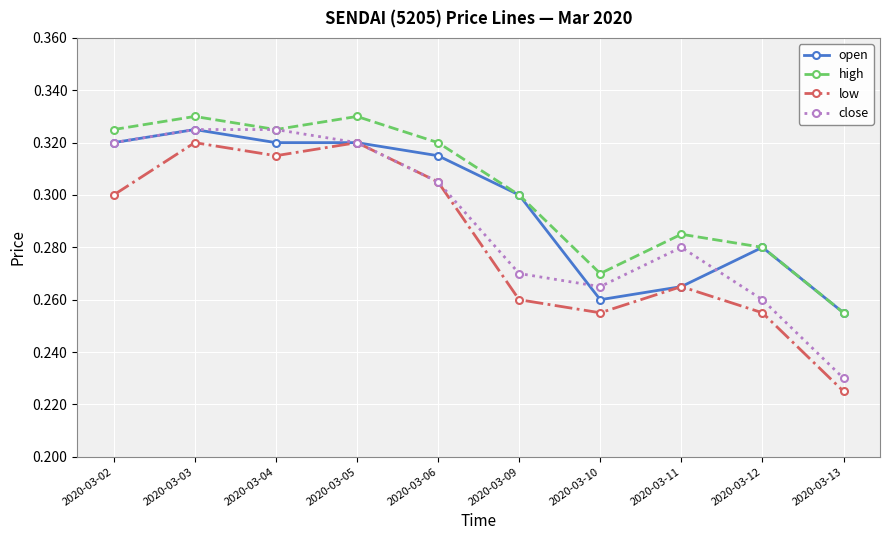

True or false: close has a value of 0.3 at 2020-03-11.

True